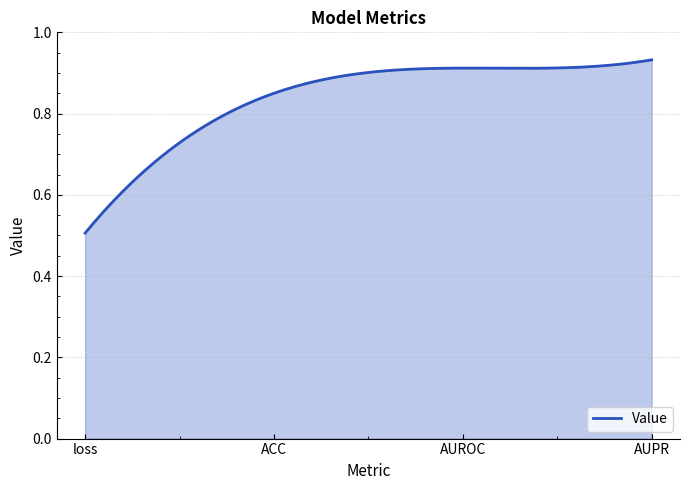

What is the difference between the maximum and minimum values?

0.4